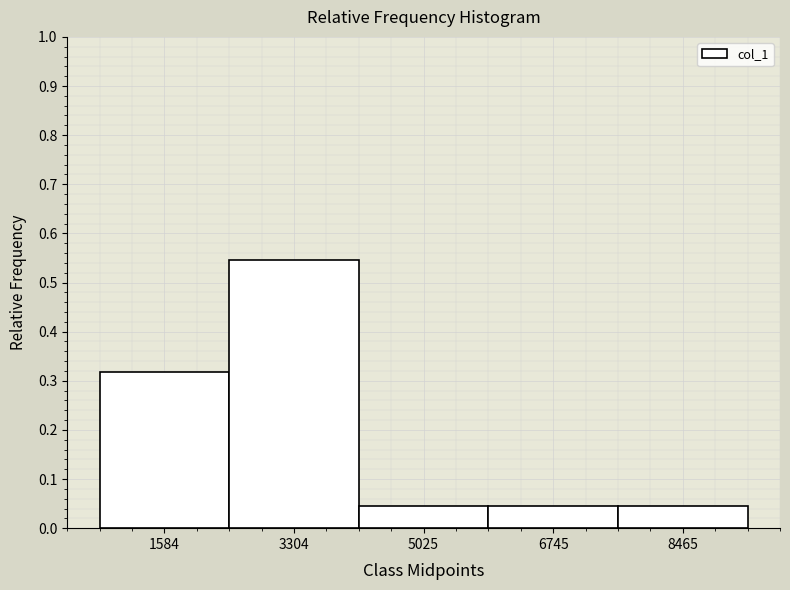

How tall is the bar that spans 7600 to 9400 on the x-axis? Neither the bar edges nor the heights are printed on the chart, so give them approximately, as read against the axes.

0.05